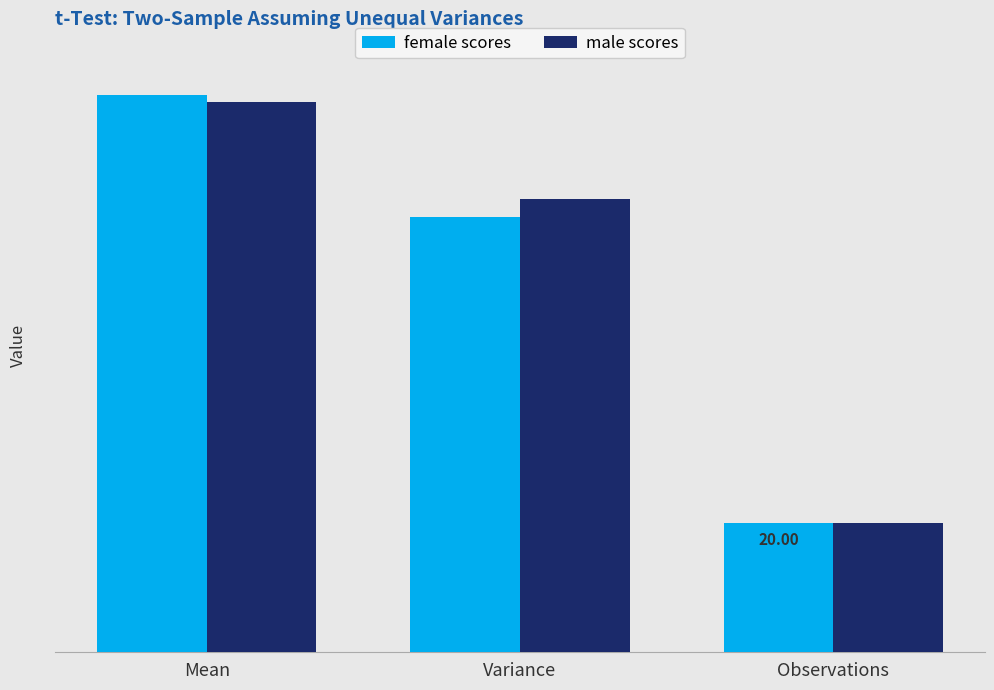

What are all the series names shown in the legend?

female scores, male scores